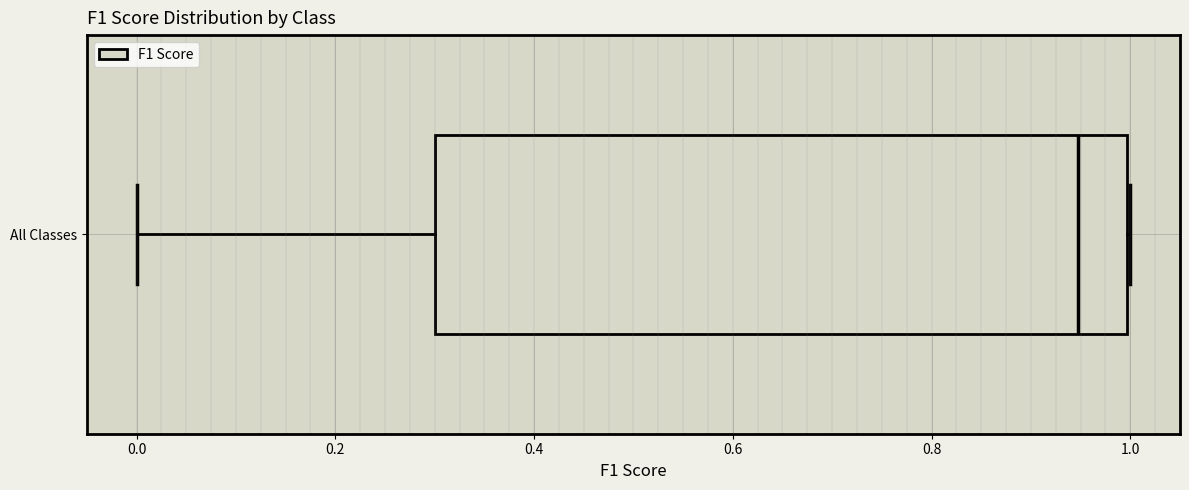

Transcribe this box plot: give where the median line is, the range the box spans, and where the two whiskers end, as read against the x-axis. The values are not printed on the chart, so give them approximately, as read against the axis.

median 0.94, box 0.30 to 1.00, whiskers 0.00 to 1.00